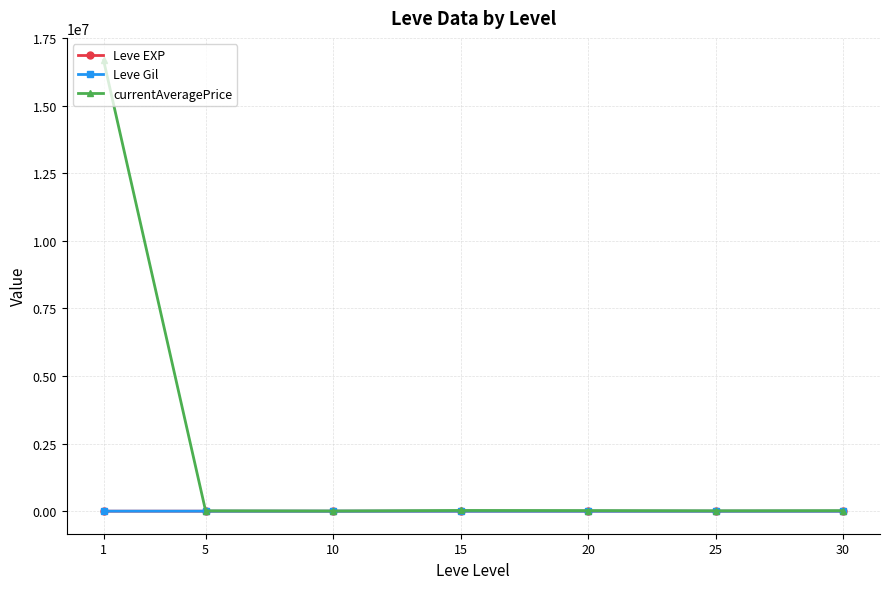

Which series has the largest range (max minus min)?

currentAveragePrice